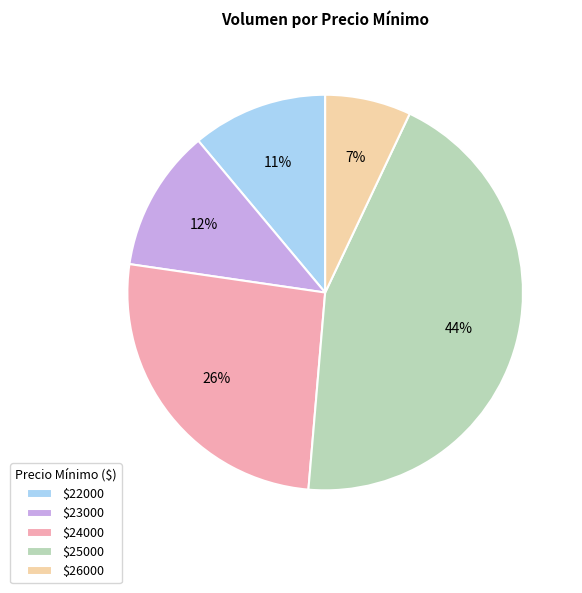

To the nearest percent, what percentage of the pie is $23000?

12%